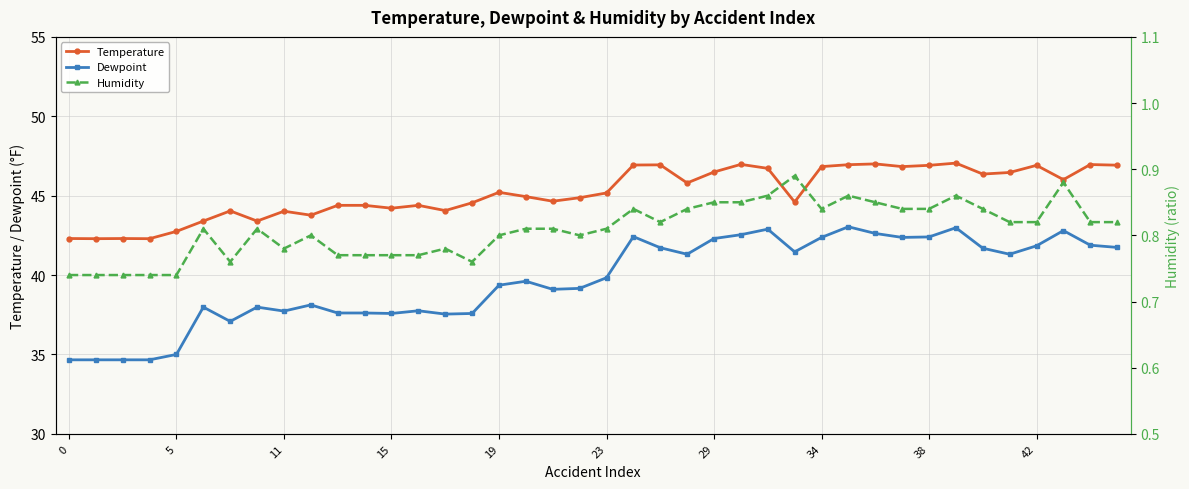

How many data points in Temperature are less than 45?

20